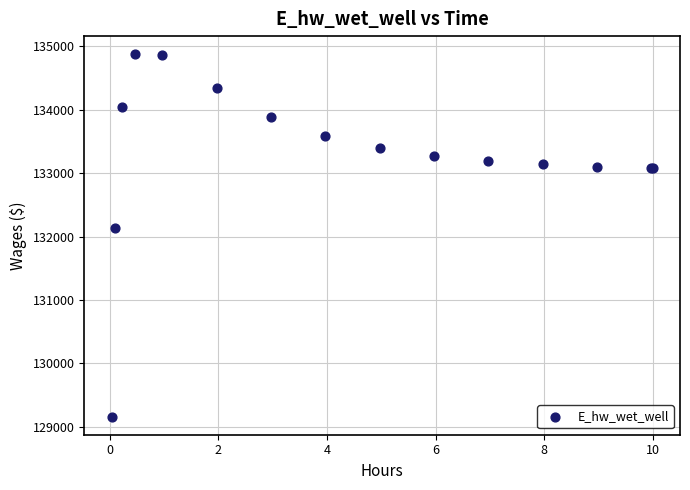

What Y value in the scatter plot is closest to 132018?

132142.7